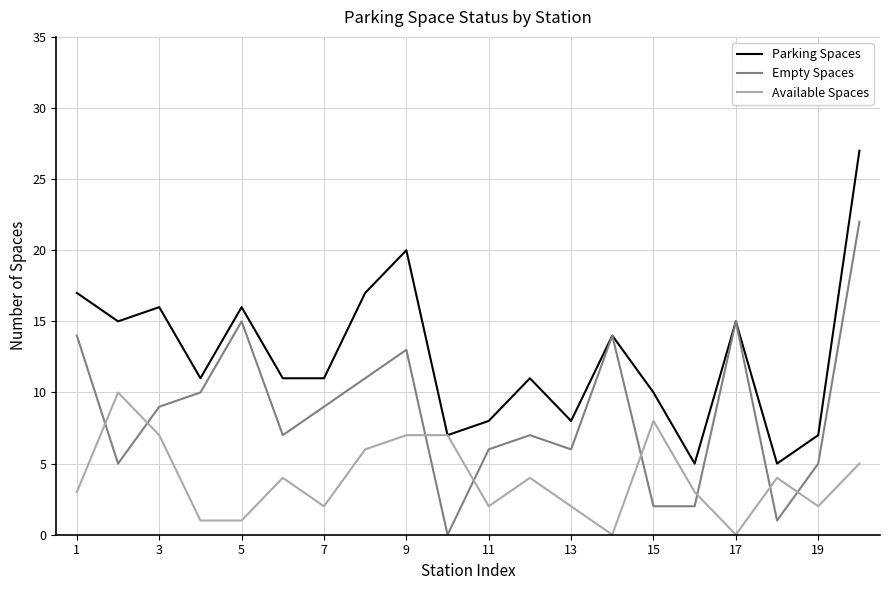

What is the greatest value displayed?

27